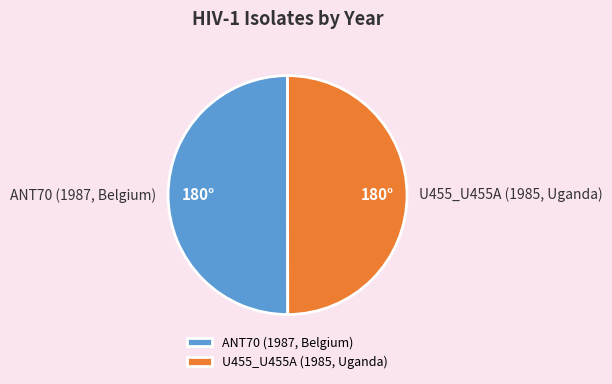

Combined, do ANT70 (1987, Belgium) and U455_U455A (1985, Uganda) account for over 50%?

Yes